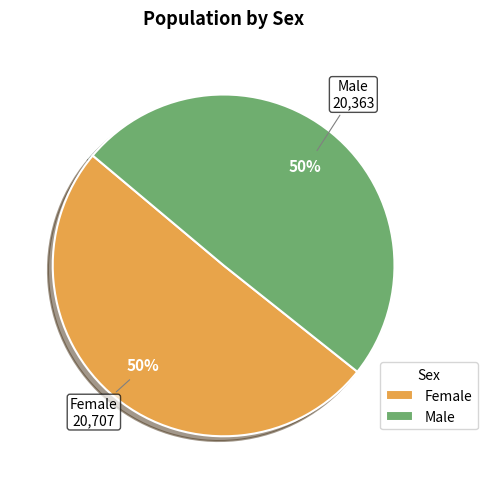

How many slices are in this pie chart?

2